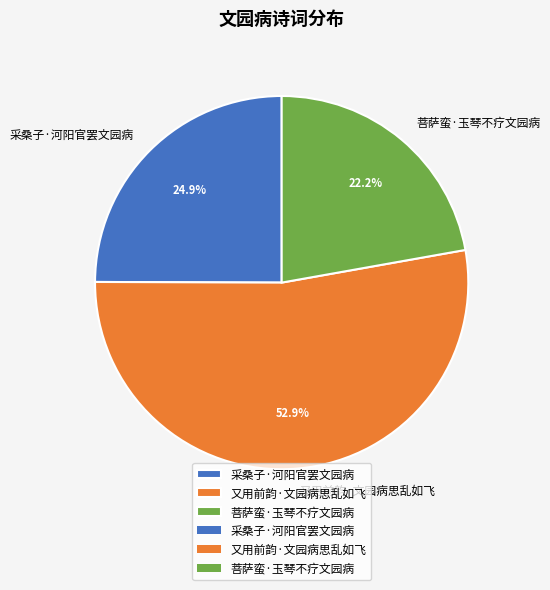

How much of the chart is everything except 又用前韵·文园病思乱如飞?

47.1%